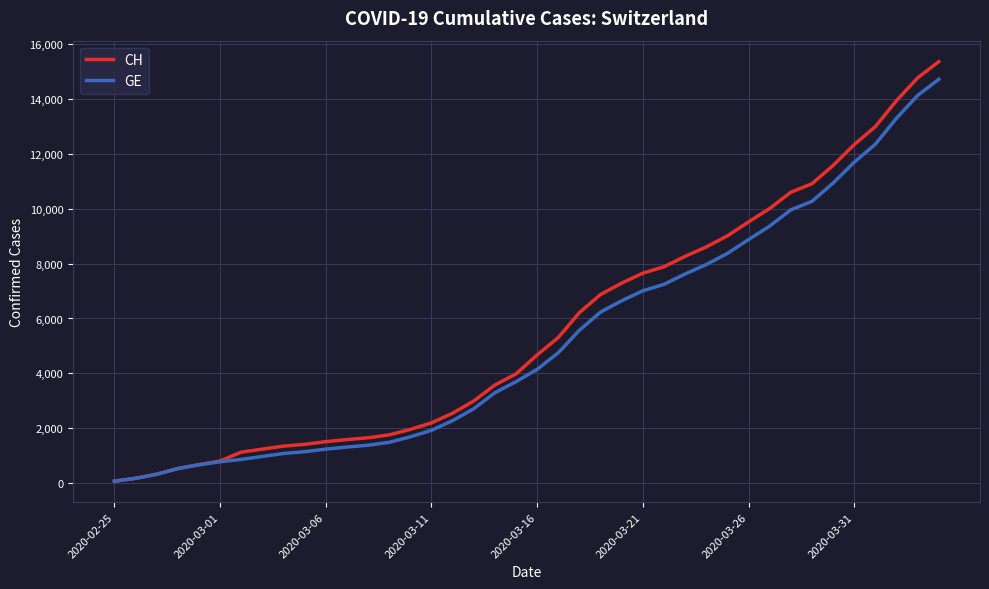

What is the highest value of the CH series?

15359